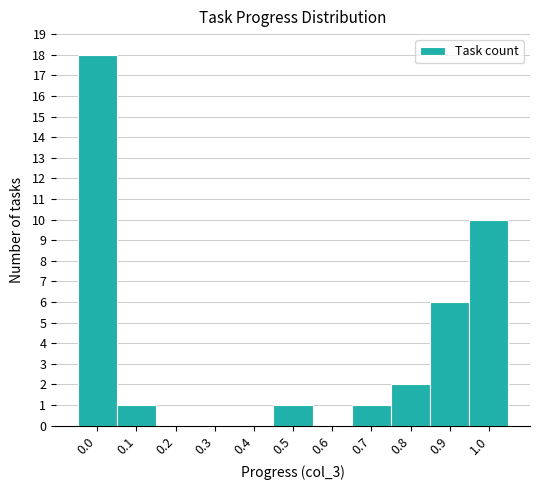

Reading right to left, transcribe all the data shown in this chart.

1.0=10	0.9=6	0.8=2	0.7=1	0.6=0	0.5=1	0.4=0	0.3=0	0.2=0	0.1=1	0.0=18